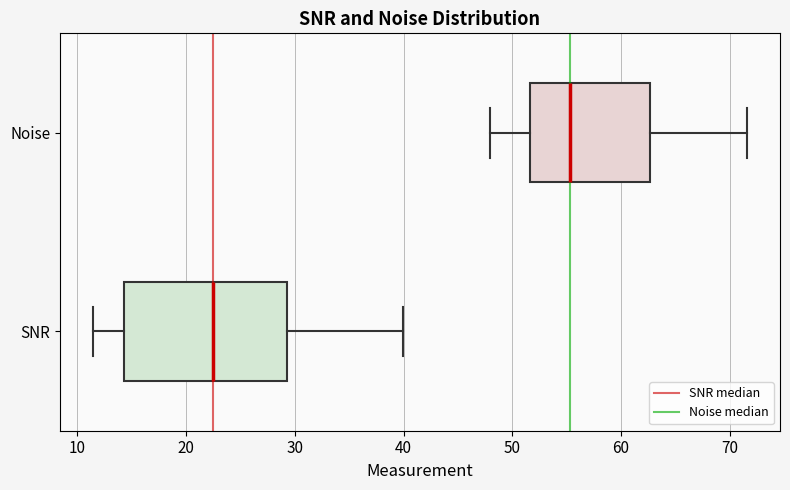

Reading bottom to top, read every box against the x-axis: the position of its median line, the range the box covers, and the ends of its whiskers. The values are not printed on the chart, so give them approximately, as read against the axis.

SNR: median 23, box 14 to 29, whiskers 11 to 40
Noise: median 55, box 52 to 63, whiskers 48 to 72